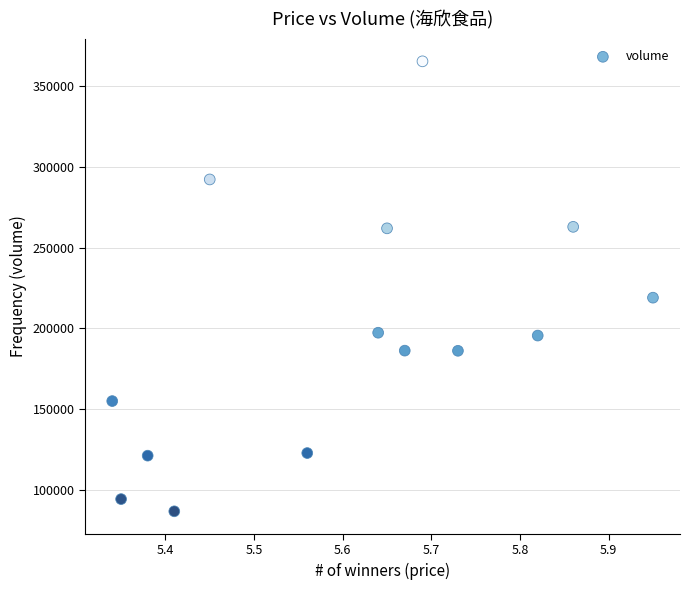

What is the range of Y values (max minus min)?

278253